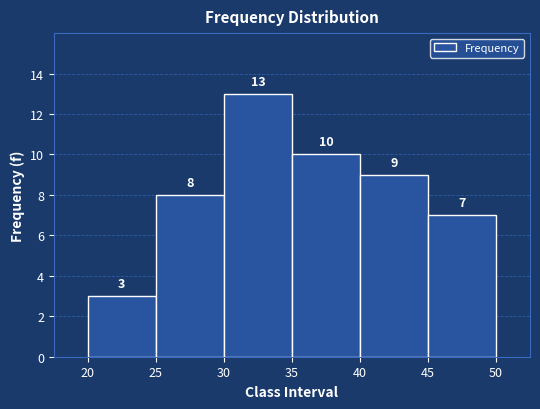

How tall is the bar that spans 40 to 45 on the x-axis?

9